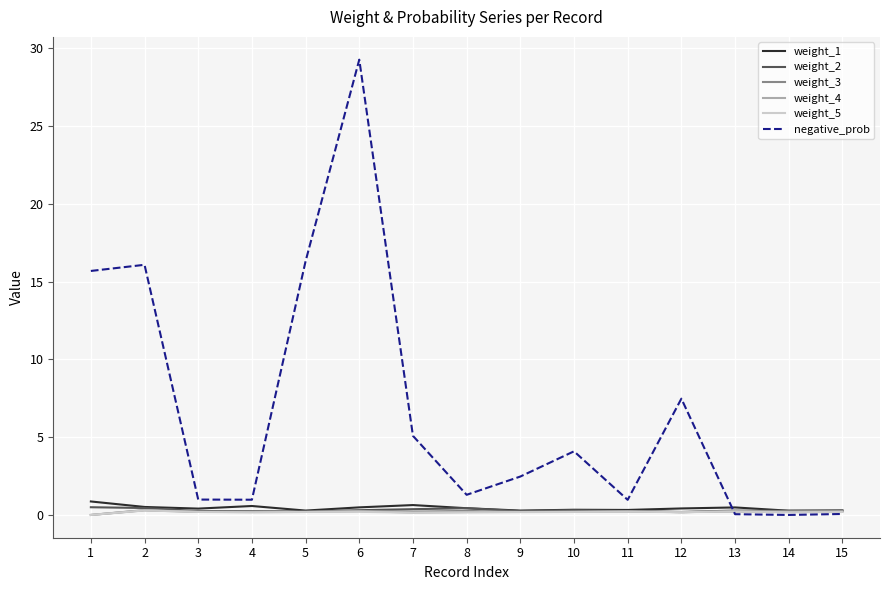

What is the difference between the second highest and second lowest values in the weight_5 series?

0.1